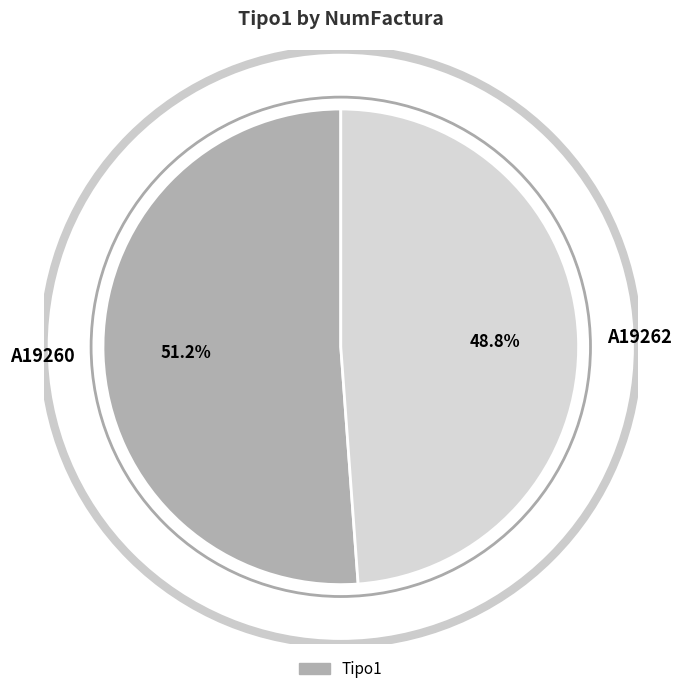

Rank the categories by value from lowest to highest.

A19262, A19260